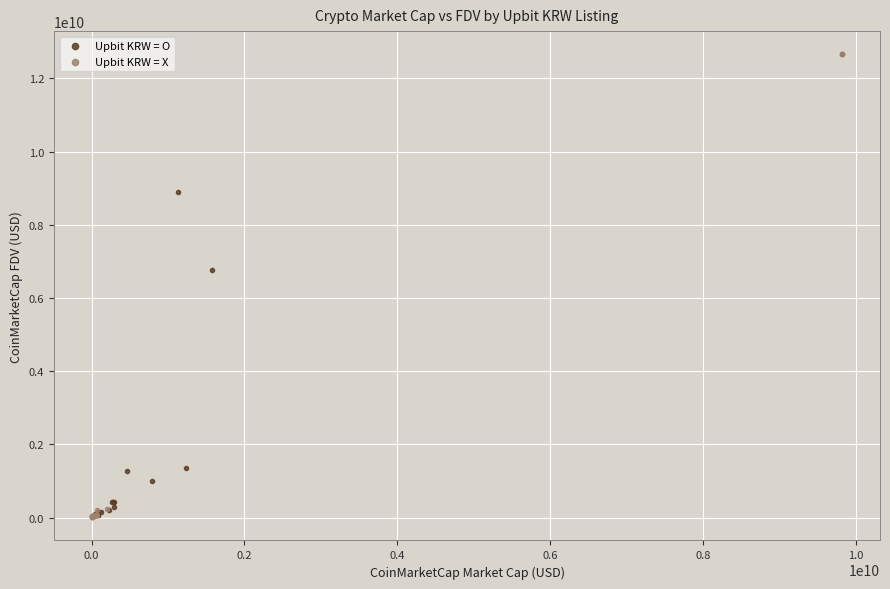

What are all the series names shown in the legend?

Upbit KRW = O, Upbit KRW = X